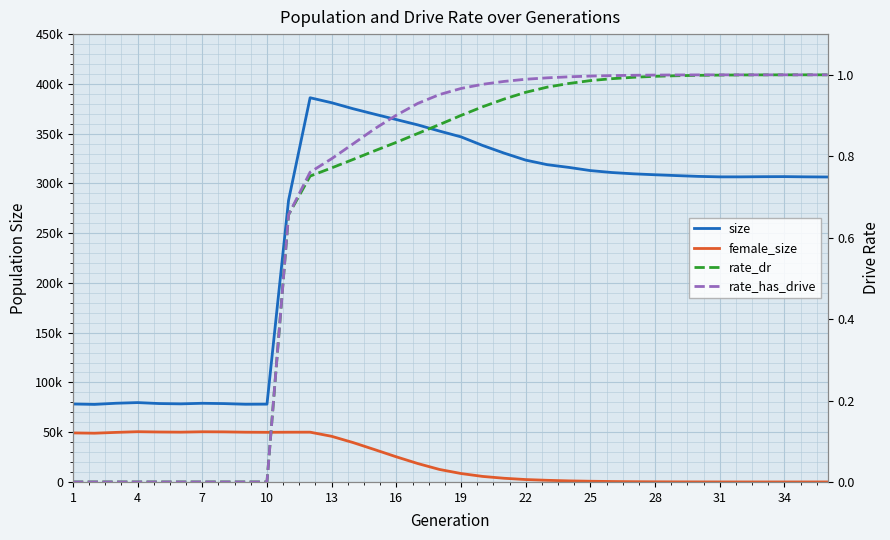

The value of female_size at 16 is 10647.7. True or false?

False